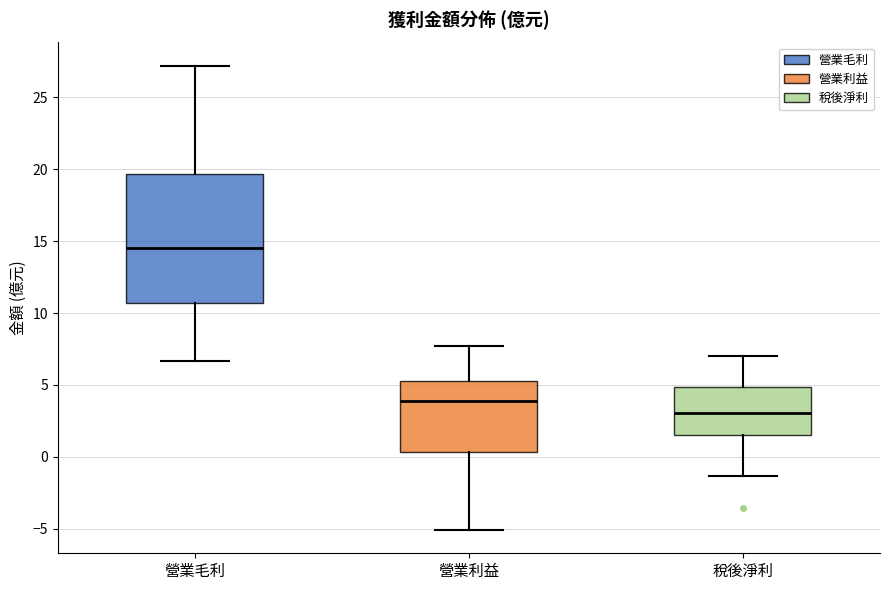

Which box's median line is the highest?

營業毛利